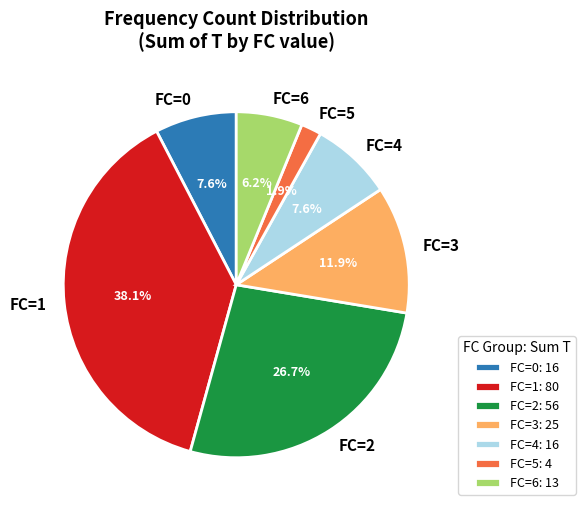

How much of the chart is everything except FC=2?

73.3%